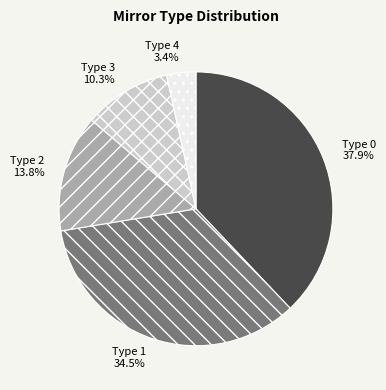

What is the smallest slice in the pie chart?

Type 4